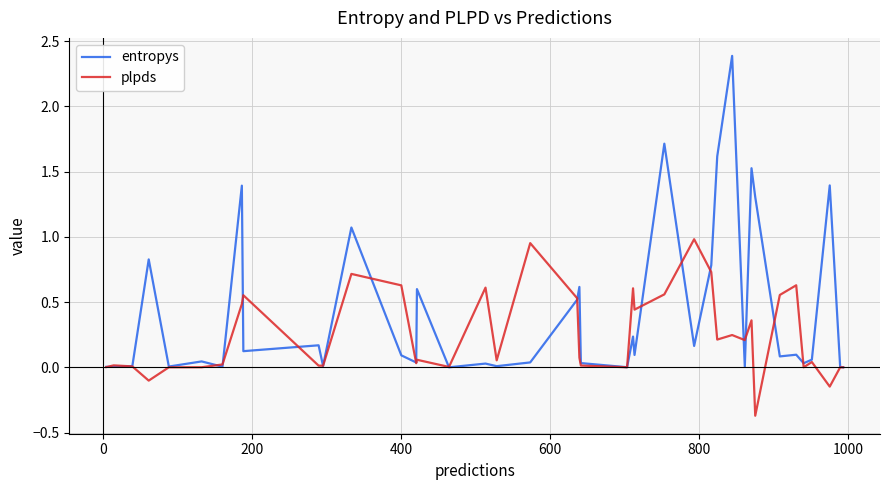

Which series has the largest total across all categories?

entropys